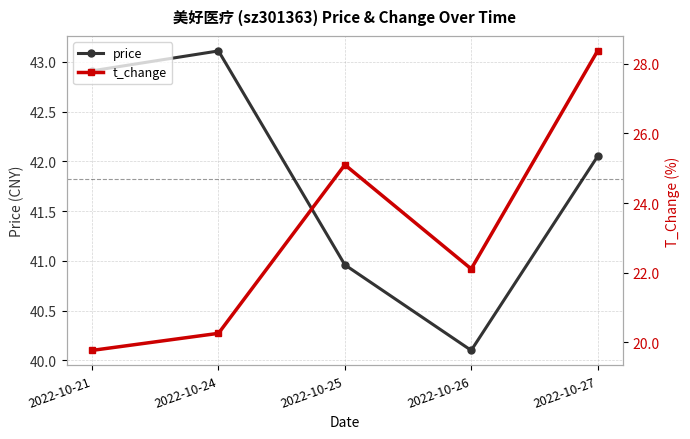

At which label does t_change first exceed 22?

2022-10-25